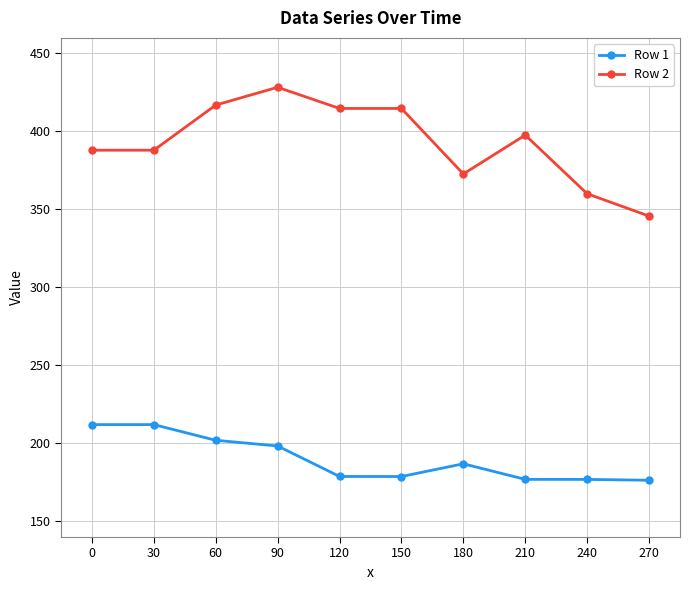

True or false: Row 2 and Row 1 cross at least once.

False